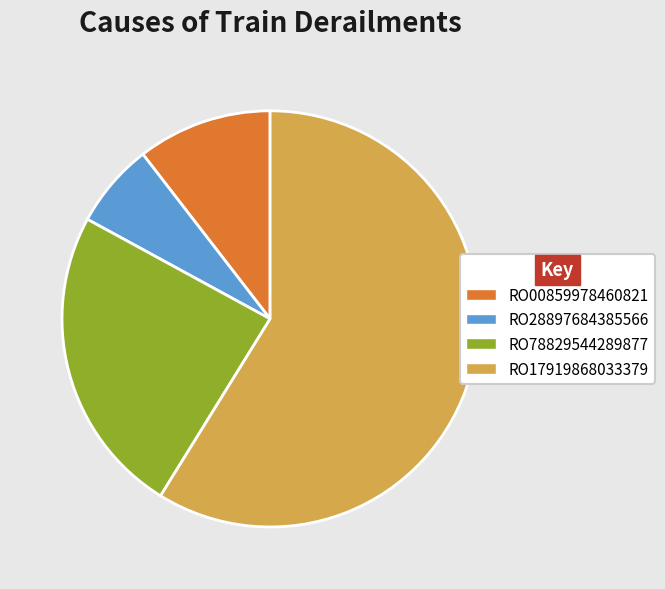

Do RO17919868033379 and RO78829544289877 together represent more than half of the pie?

Yes